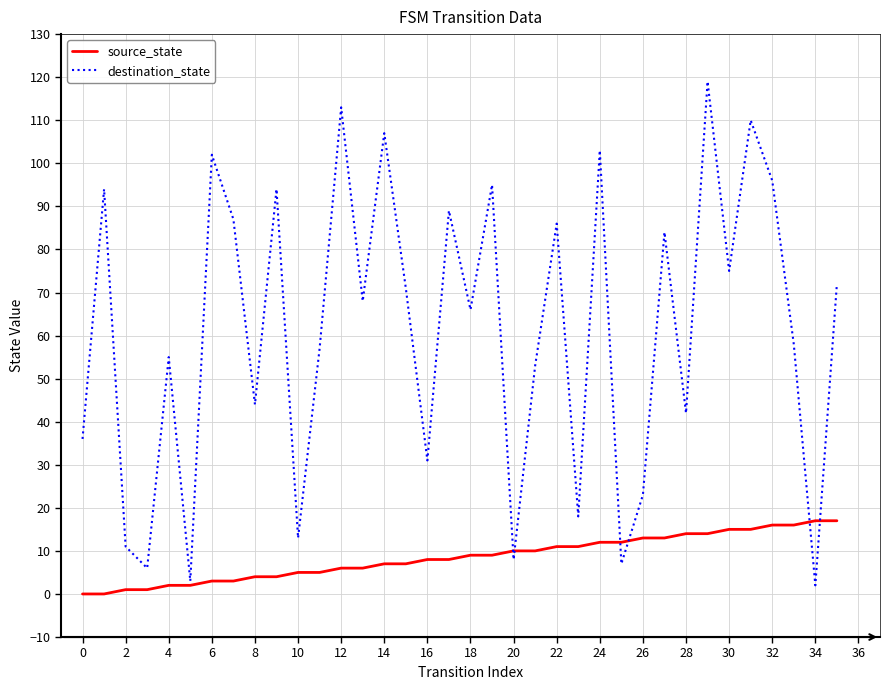

What is the highest value of the destination_state series?

119